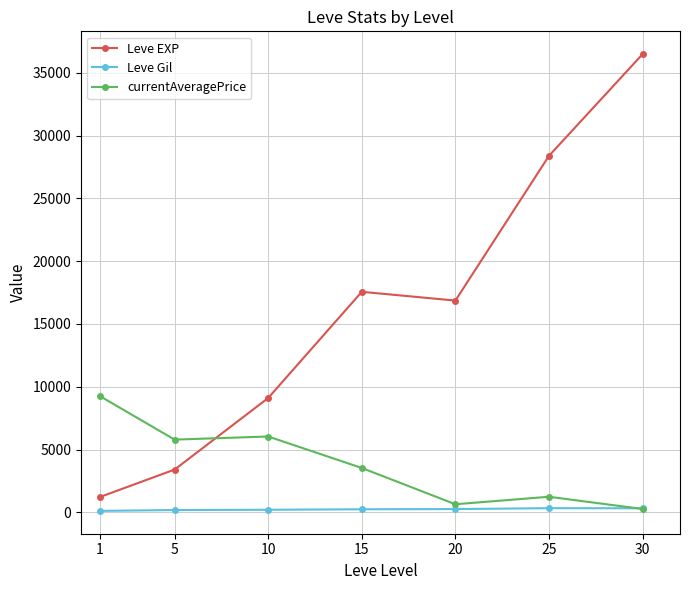

Does the chart have visible grid lines?

Yes